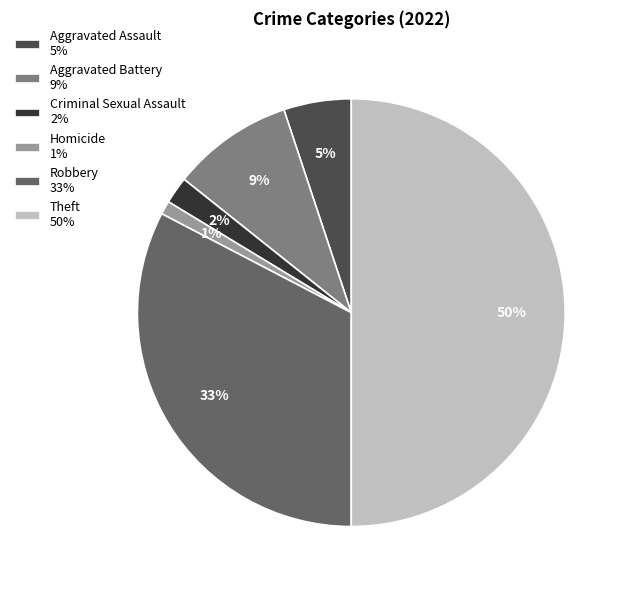

The Homicide 1% slice represents 1% of the pie. True or false?

True